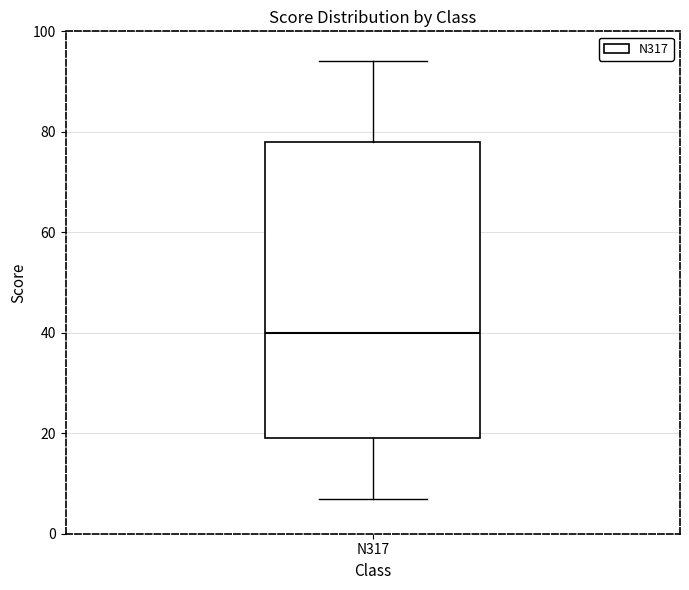

Where does the lower whisker of the box for N317 end on the y-axis? The values are not printed on the chart, so give them approximately, as read against the axis.

8